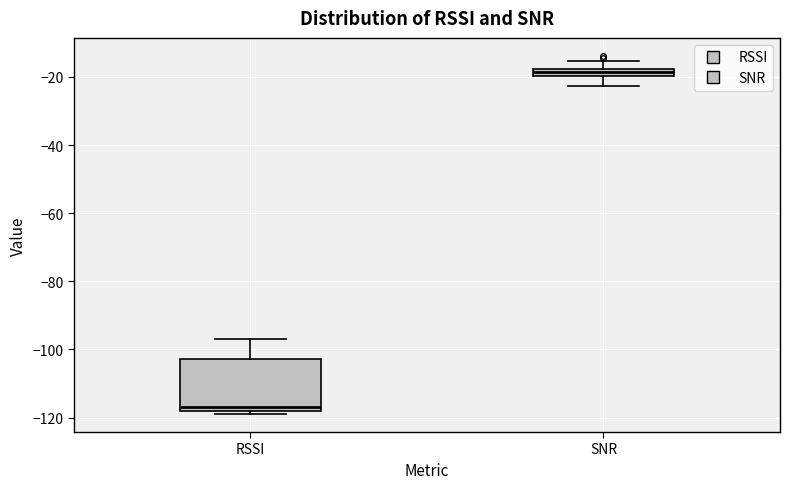

Which box is the tallest, from its lower edge to its upper edge?

RSSI